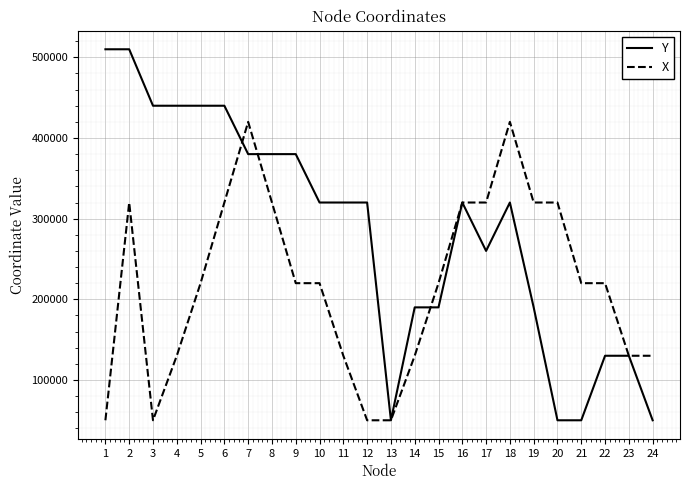

Rank the series by their average value, from highest to lowest.

Y, X